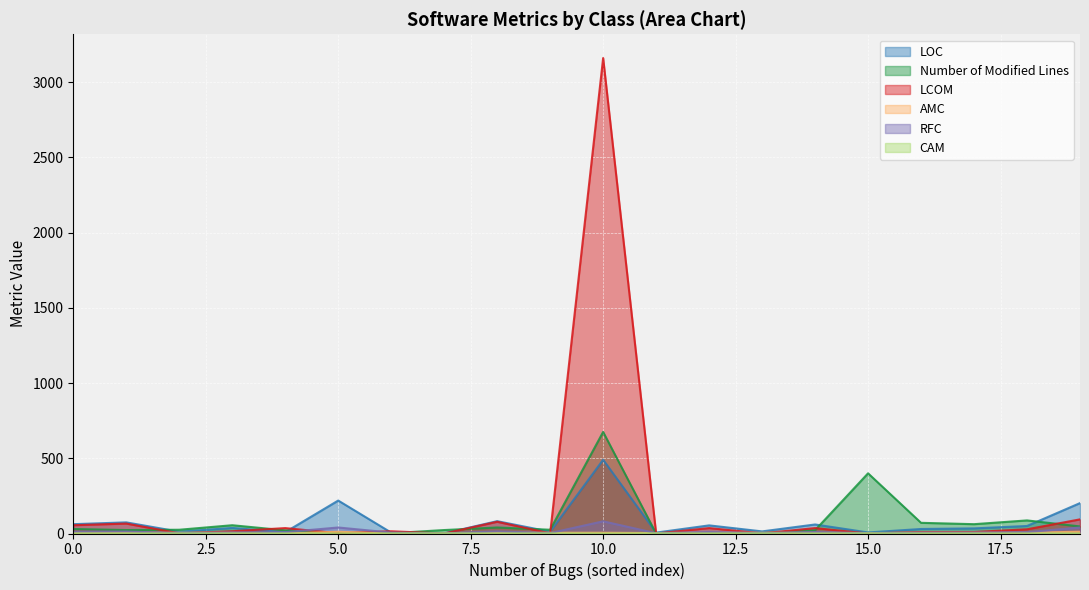

Reading left to right, list all the values displayed in this chart.

LOC: 62.0	74.0	12.0	37.0	9.0	219.0	6.0	1.0	82.0	12.0	490.0	6.0	54.0	14.0	60.0	7.0	30.0	34.0	50.0	202.0
Number of Modified Lines: 30.0	23.0	25.0	55.0	21.0	5.0	2.0	23.0	40.0	25.0	675.0	0.0	2.0	2.0	22.0	400.0	71.0	62.0	87.0	47.0
LCOM: 55.0	66.0	1.0	15.0	36.0	2.0	15.0	0.0	78.0	1.0	3160.0	0.0	36.0	1.0	36.0	0.0	10.0	10.0	28.0	94.0
AMC: 4.1	5.0	5.0	5.0	0.0	11.5	0.0	0.0	5.0	5.0	5.0	3.0	5.0	5.0	5.0	3.0	5.0	5.0	5.0	11.8
RFC: 12.0	13.0	3.0	7.0	9.0	40.0	6.0	1.0	14.0	3.0	81.0	2.0	10.0	3.0	10.0	2.0	6.0	6.0	9.0	40.0
CAM: 0.2	0.3	0.7	0.7	0.5	0.3	0.6	1.0	0.3	0.7	0.1	1.0	0.3	1.0	0.1	1.0	0.3	0.5	0.4	0.2